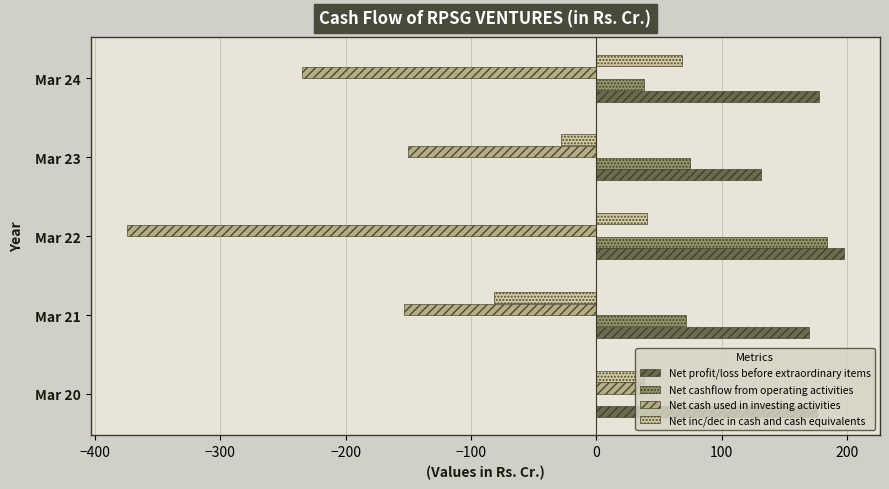

What is the sum of the Net cash used in investing activities values at Mar 21 and Mar 23?

-303.3